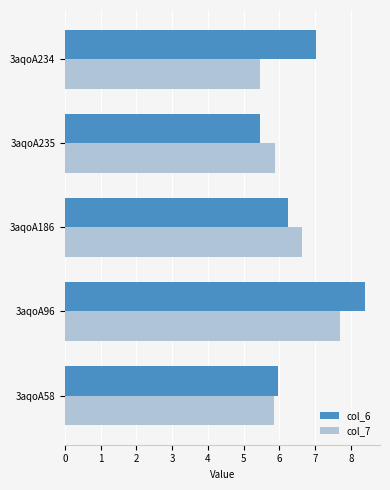

At which label does col_7 reach its minimum?

3aqoA234